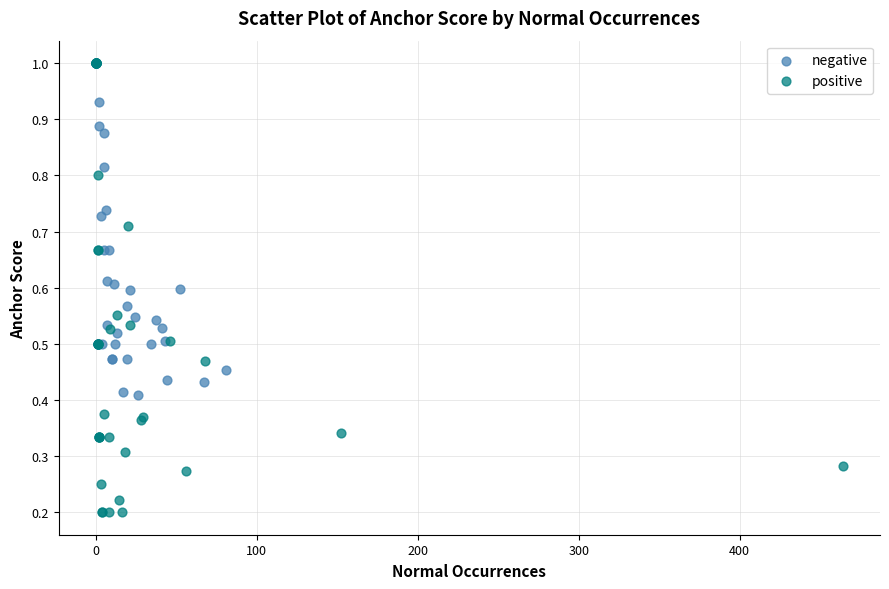

Which series has the widest spread of Y values?

positive